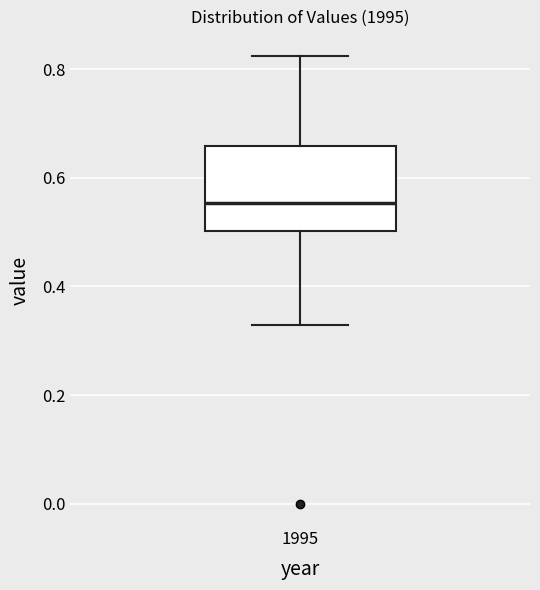

Where does the lower whisker of the box at x = 1995 end on the y-axis? The values are not printed on the chart, so give them approximately, as read against the axis.

0.32